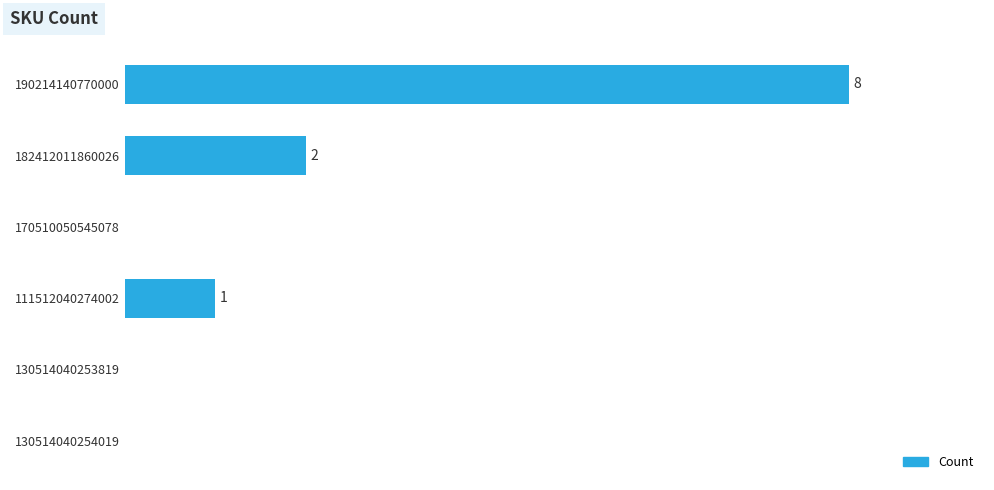

Are the bars horizontal?

Yes